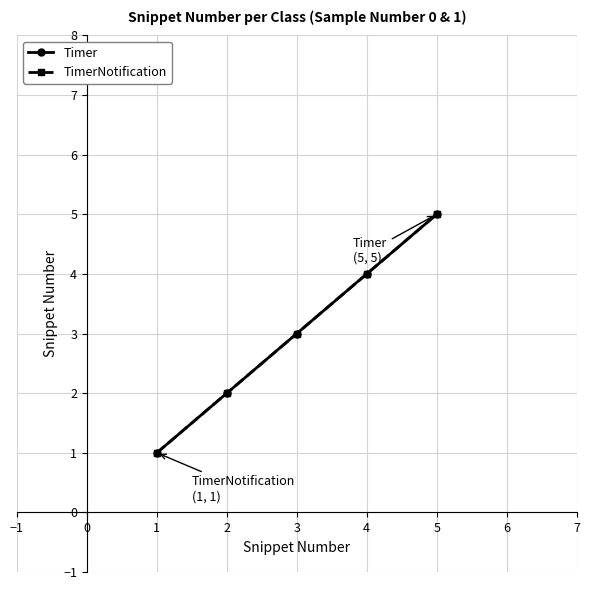

True or false: Timer and TimerNotification intersect in this chart.

False